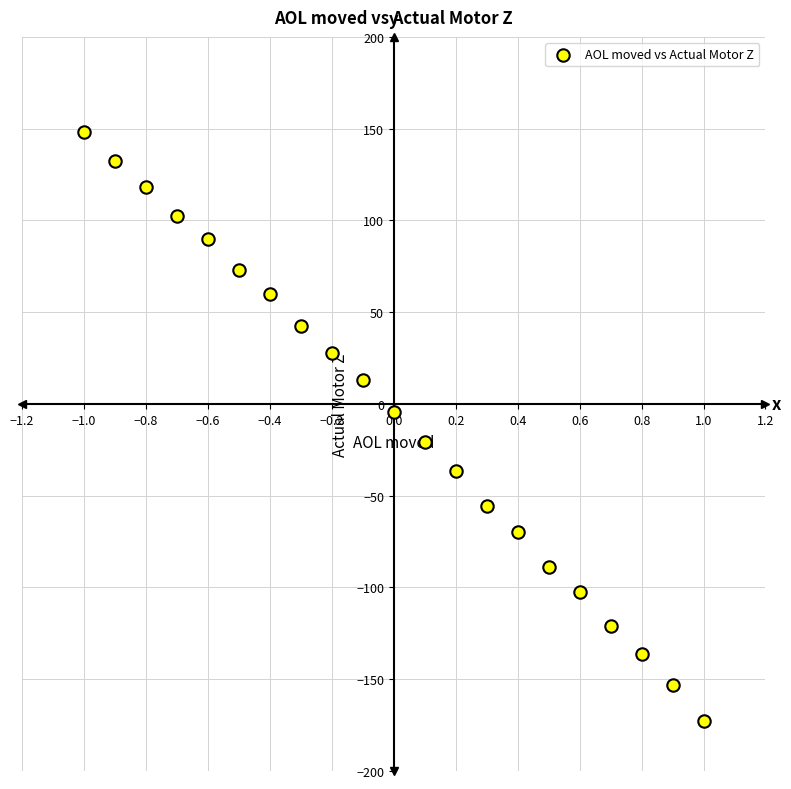

What is the range of X values (max minus min)?

2.0